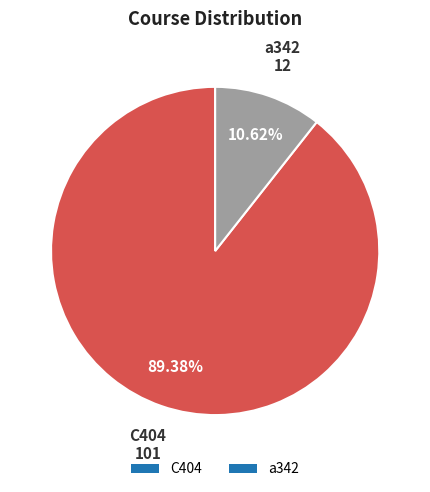

How many slices are in this pie chart?

2